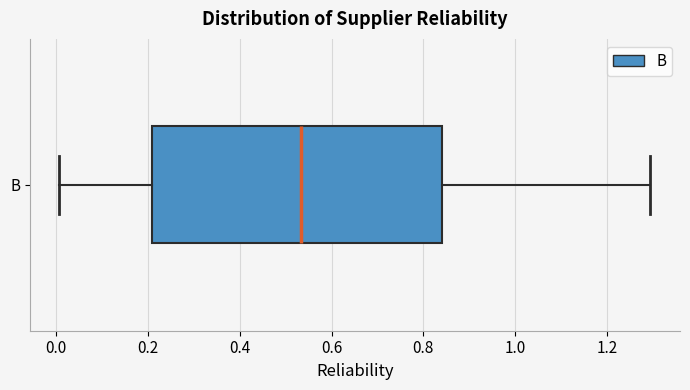

Where is the right edge of the box for B on the x-axis? The values are not printed on the chart, so give them approximately, as read against the axis.

0.84